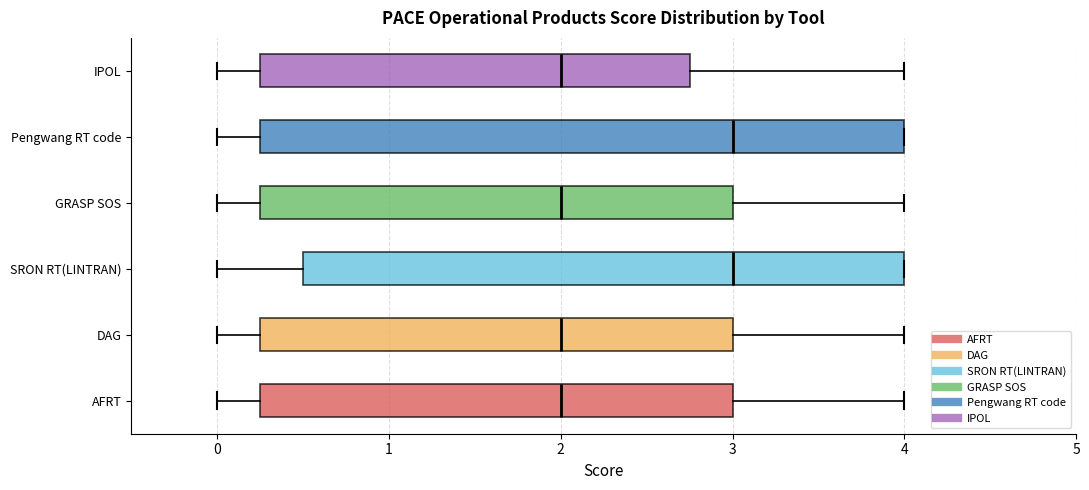

Reading bottom to top, read every box against the x-axis: the position of its median line, the range the box covers, and the ends of its whiskers. The values are not printed on the chart, so give them approximately, as read against the axis.

AFRT: median 2.0, box 0.3 to 3.0, whiskers 0.0 to 4.0
DAG: median 2.0, box 0.3 to 3.0, whiskers 0.0 to 4.0
SRON RT(LINTRAN): median 3.0, box 0.5 to 4.0, whiskers 0.0 to 4.0
GRASP SOS: median 2.0, box 0.3 to 3.0, whiskers 0.0 to 4.0
Pengwang RT code: median 3.0, box 0.3 to 4.0, whiskers 0.0 to 4.0
IPOL: median 2.0, box 0.3 to 2.8, whiskers 0.0 to 4.0